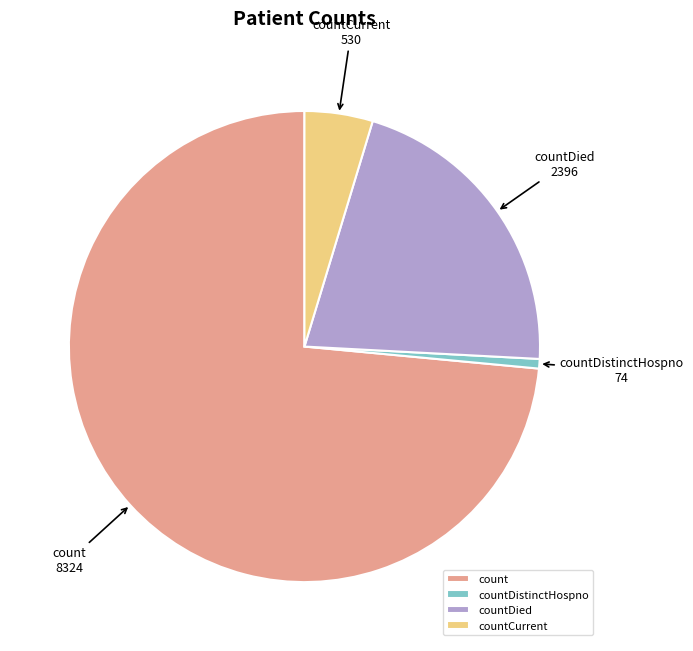

Combined, do countDistinctHospno and countDied account for over 50%?

No